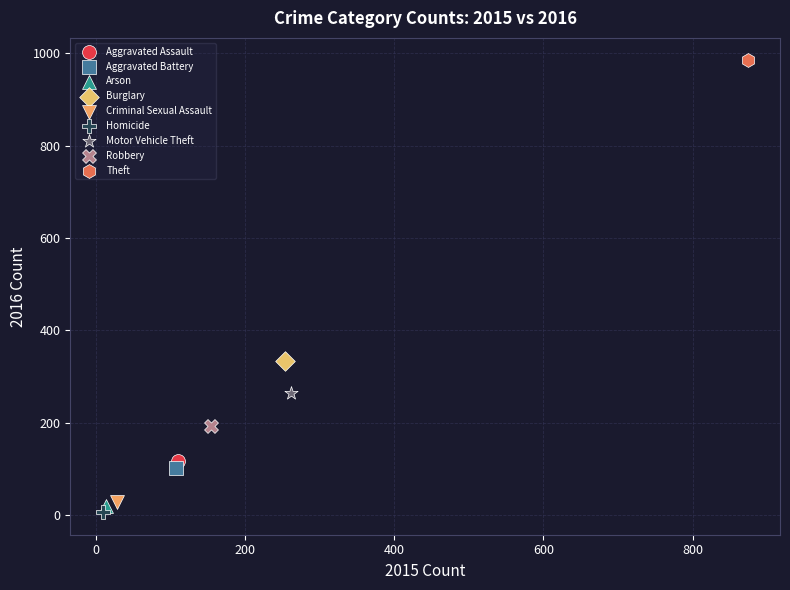

Which series contains the lowest Y value?

Homicide